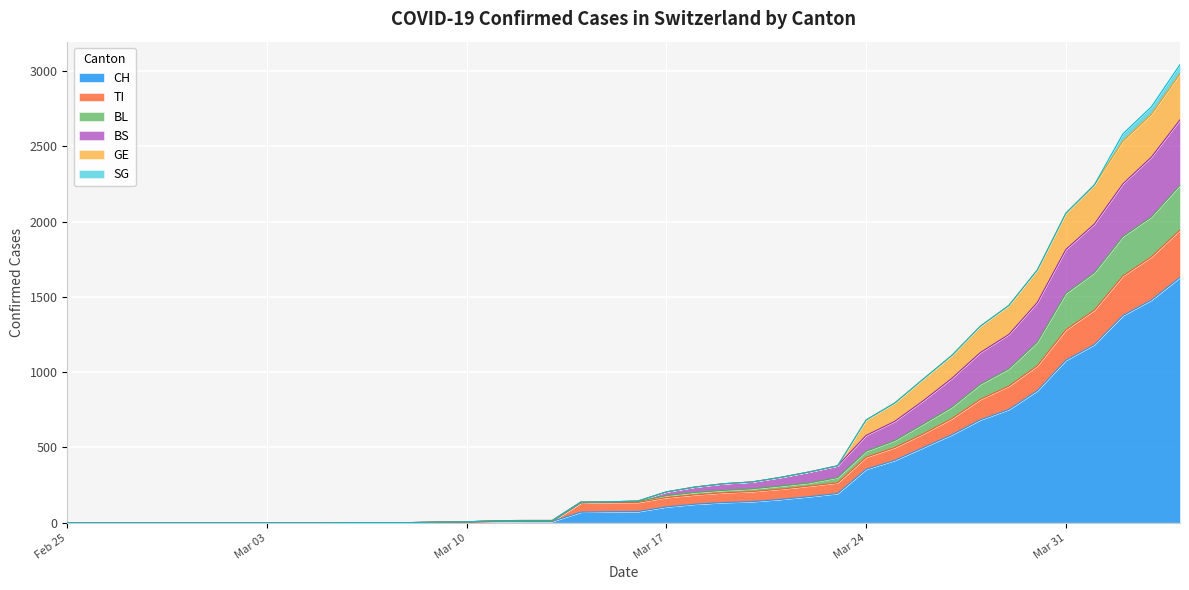

True or false: CH and TI cross at least once.

False